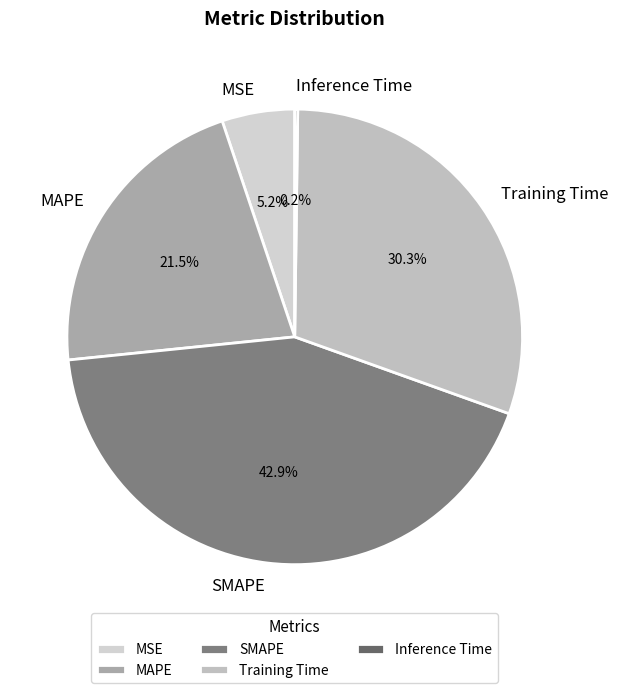

Approximately how many times larger is the value at MAPE compared to SMAPE?

0.5